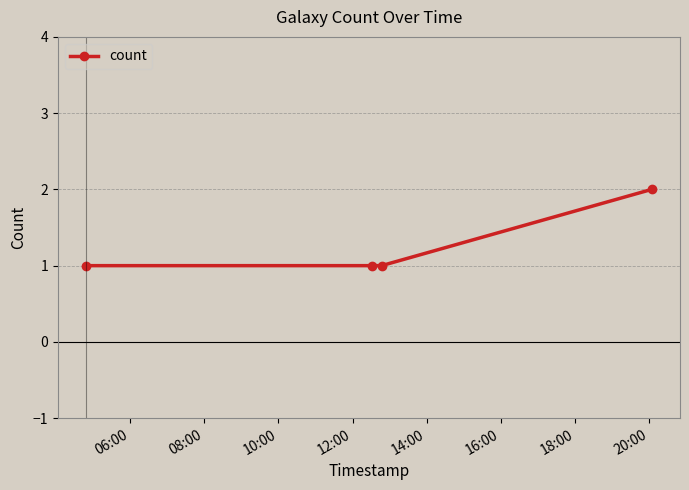

True or false: the data has more than 1 interior local peaks.

False